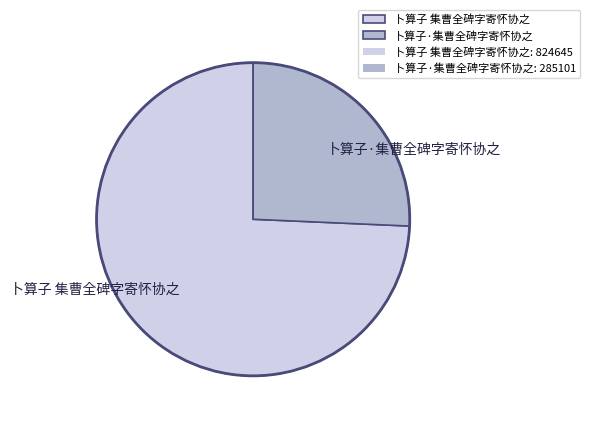

Does any single category account for the majority?

Yes